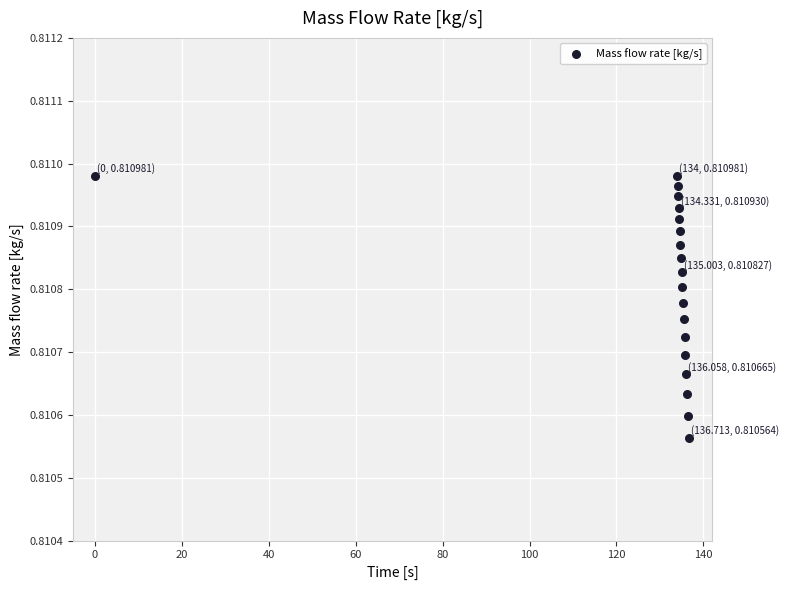

What is the range of X values (max minus min)?

136.7